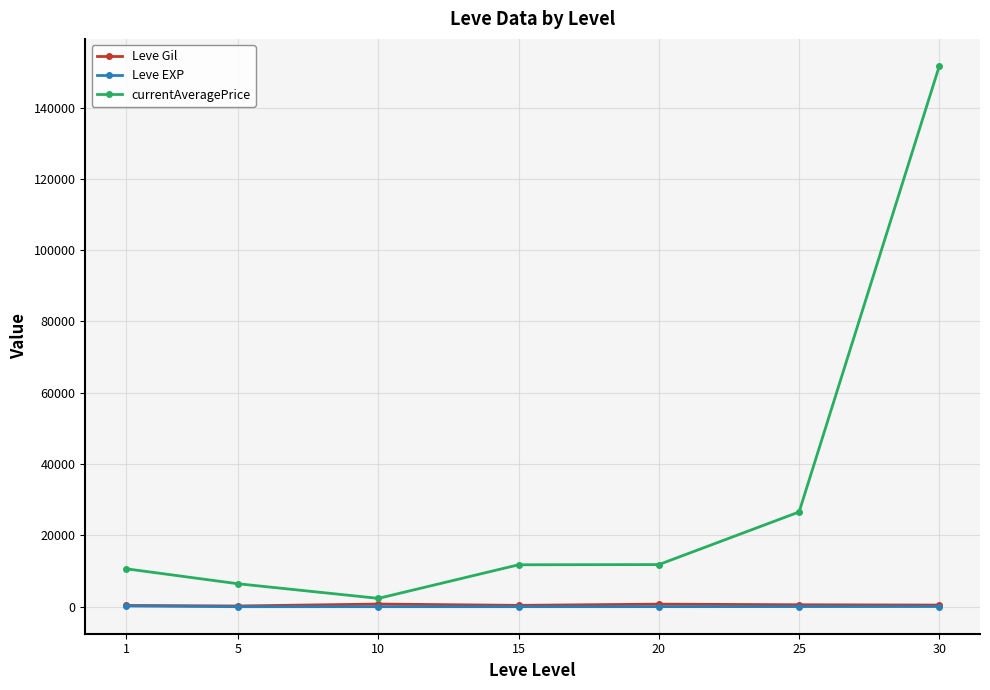

Is this an area chart (filled region under the line)?

No